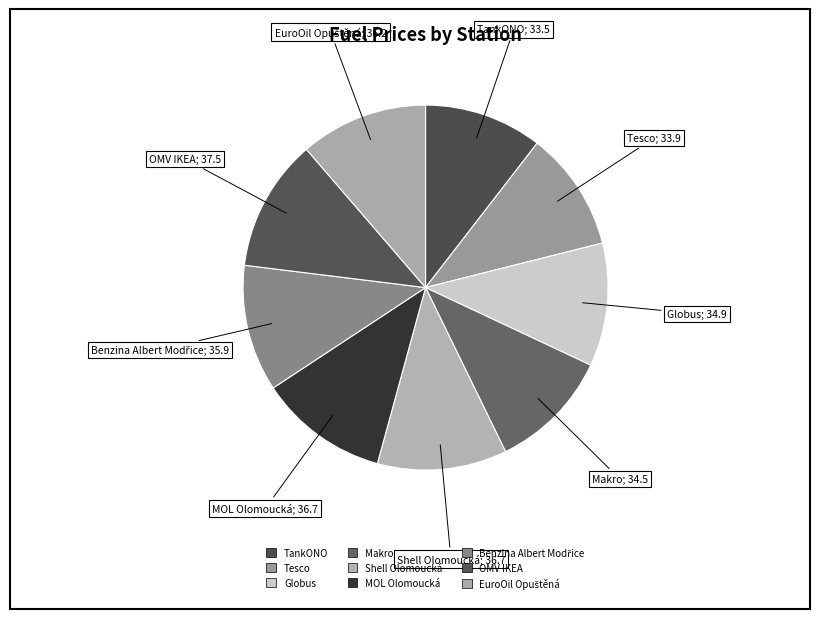

What percentage is the Tesco slice, to the nearest percent?

11%